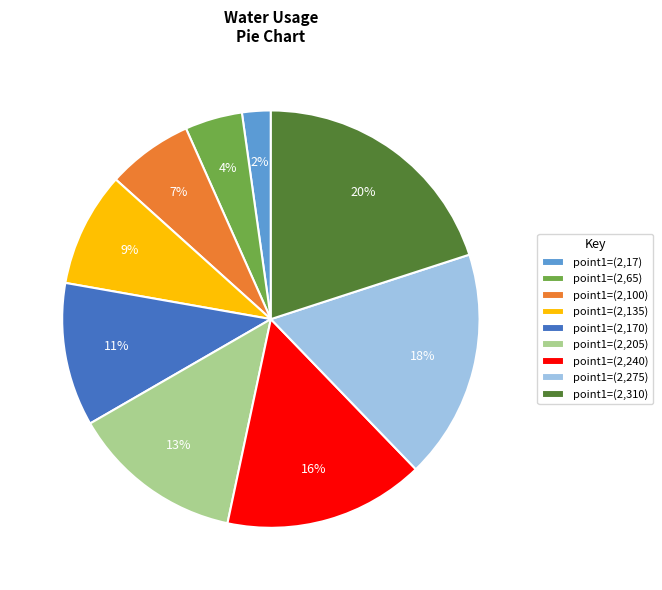

Is it true that point1=(2,275) is 18% of the pie?

True